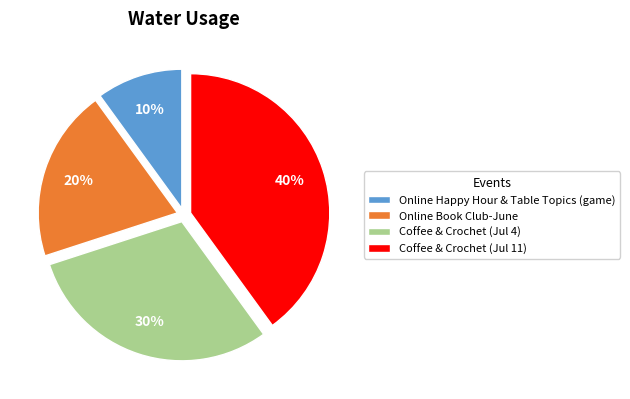

How many slices are in this pie chart?

4